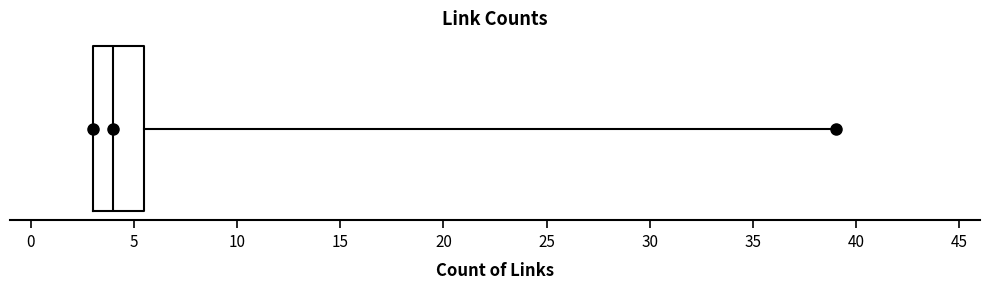

Where is the left edge of the box on the x-axis? The values are not printed on the chart, so give them approximately, as read against the axis.

3.0